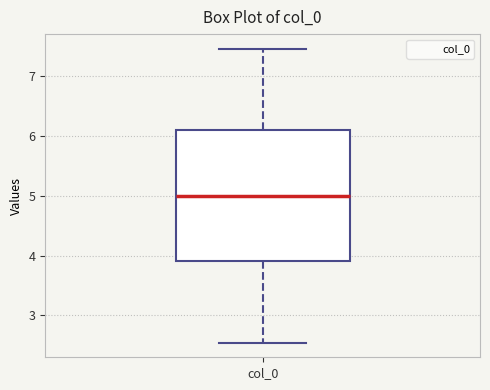

Read this box plot against the y-axis: the position of the median line, the range covered by the box, and the ends of both whiskers. The values are not printed on the chart, so give them approximately, as read against the axis.

median 5.0, box 3.9 to 6.1, whiskers 2.5 to 7.5